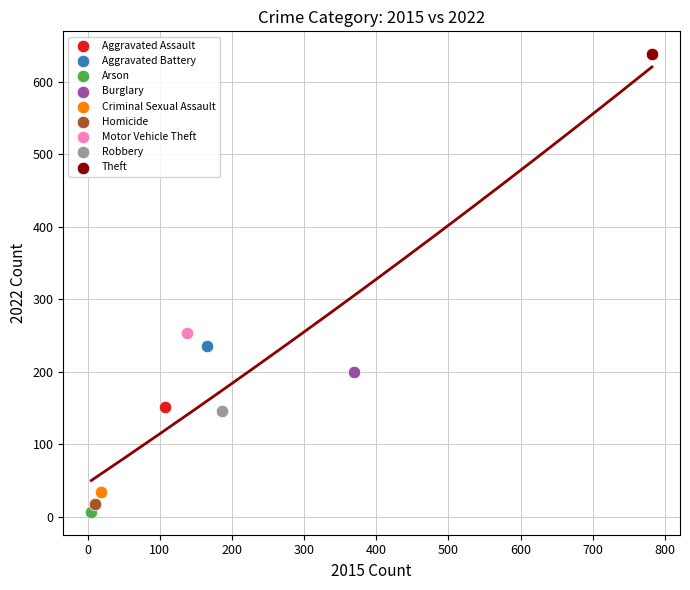

Which series reaches the maximum Y coordinate?

Theft